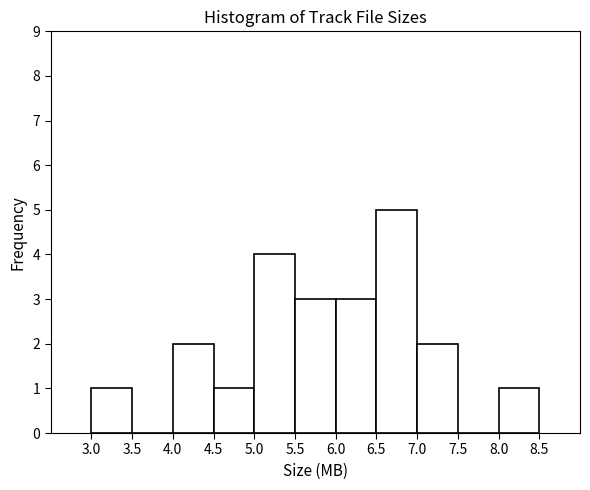

Which range on the x-axis has the tallest bar?

6.5 to 7.0